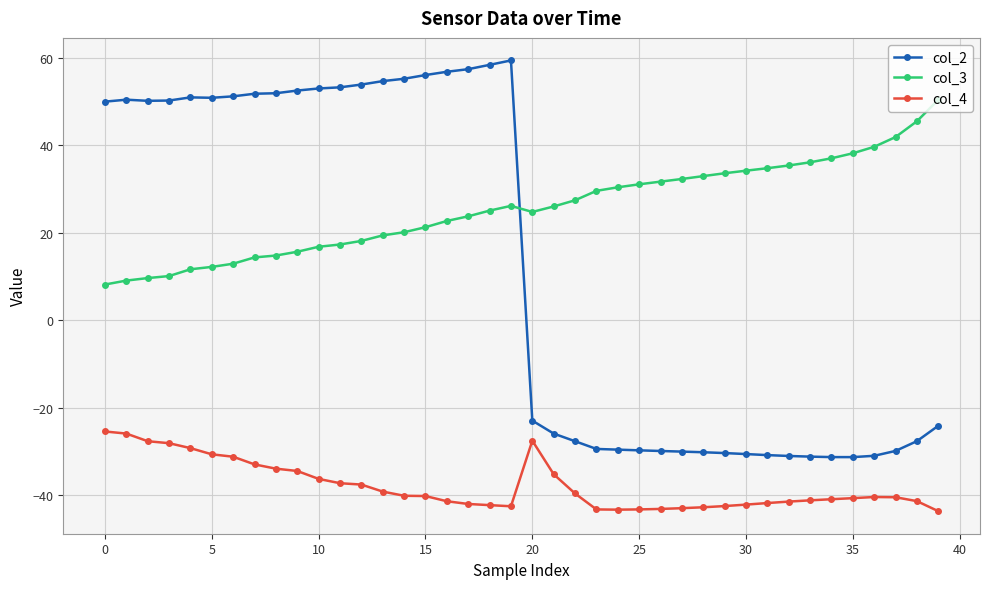

What is the minimum value shown in the chart?

-43.6